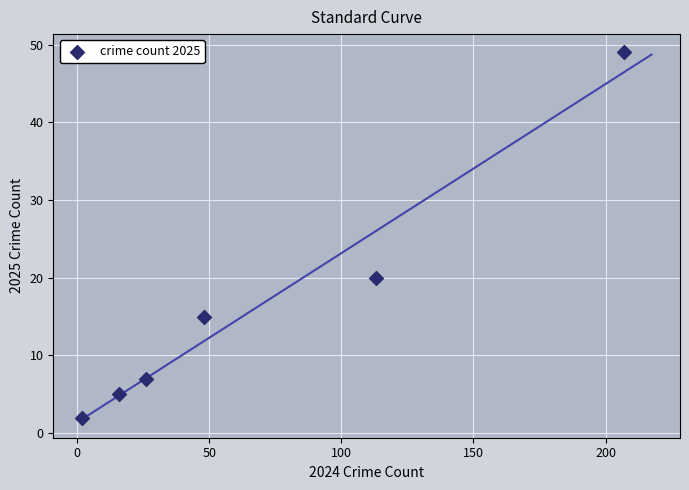

What is the average X value?

69